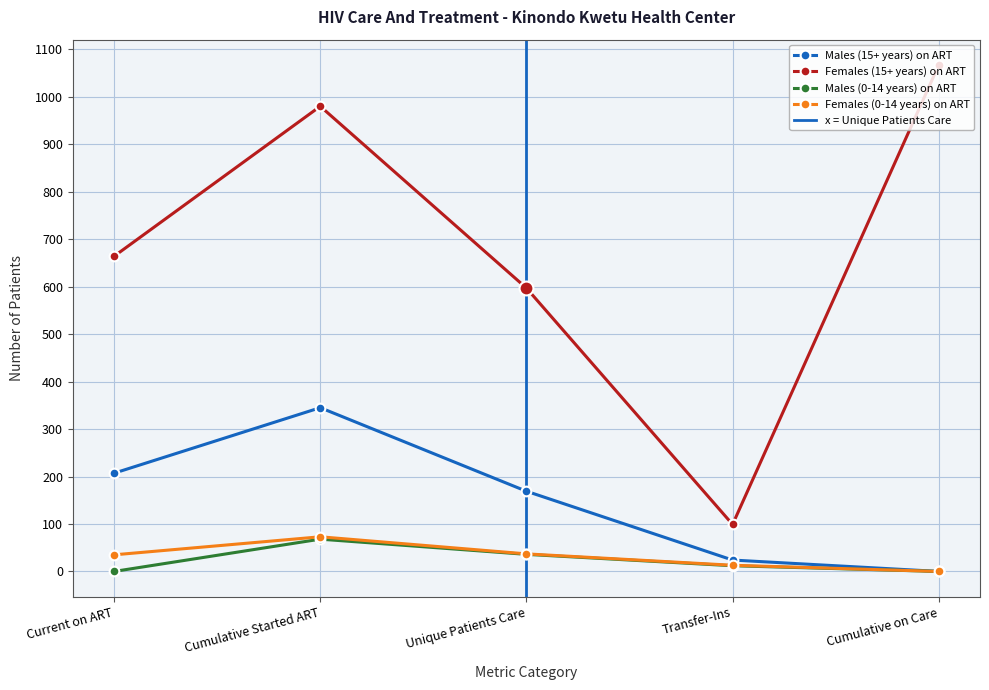

What position from the right is Cumulative on Care?

1